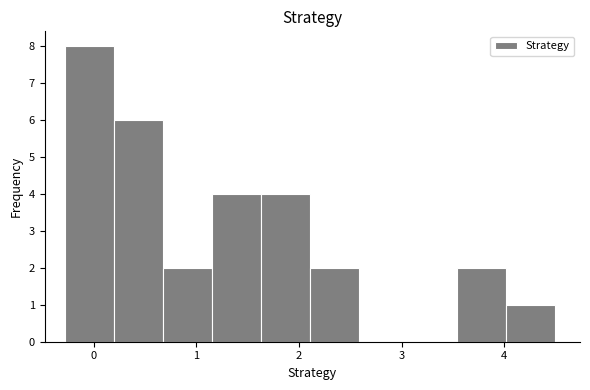

How tall is the bar that spans 2.1 to 2.6 on the x-axis? Neither the bar edges nor the heights are printed on the chart, so give them approximately, as read against the axes.

2